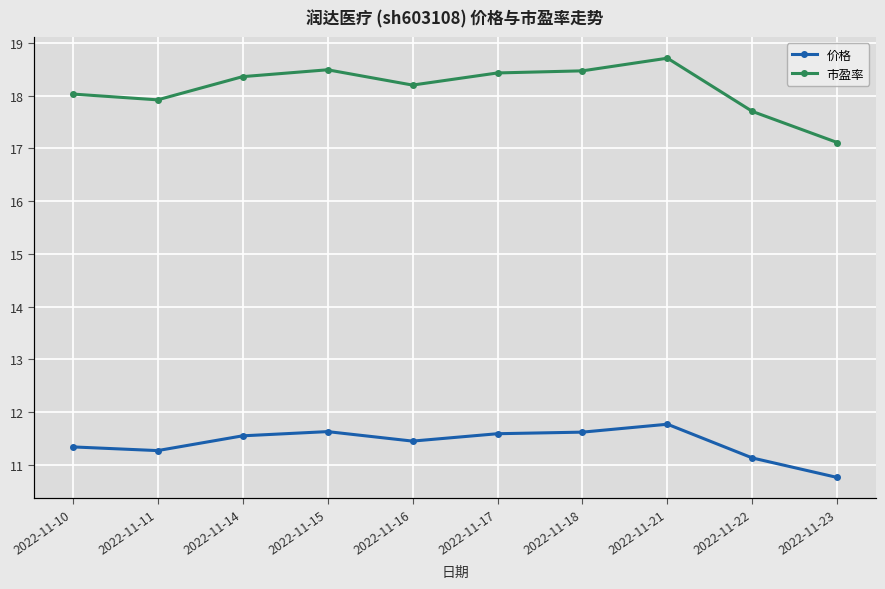

Rank the series at 2022-11-10 from lowest to highest value.

价格, 市盈率